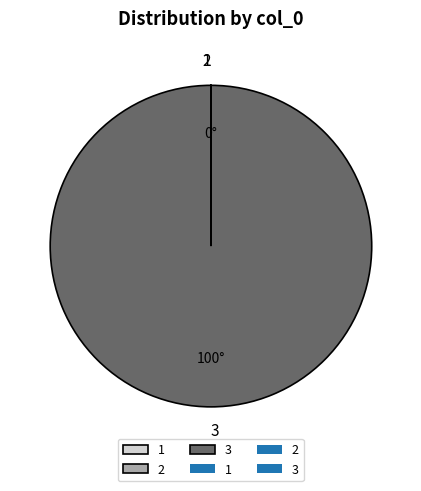

Which category accounts for the majority?

3